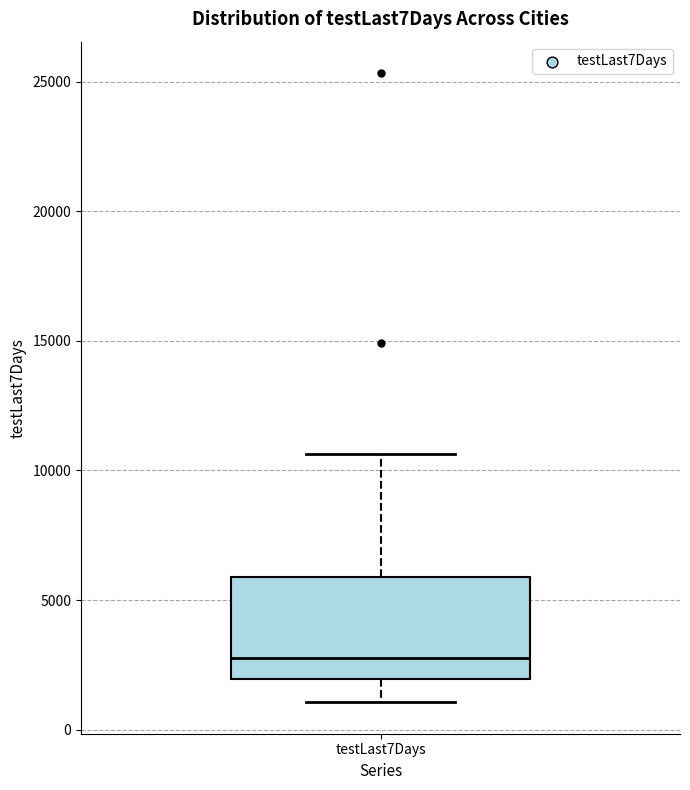

Read this box plot against the y-axis: the position of the median line, the range covered by the box, and the ends of both whiskers. The values are not printed on the chart, so give them approximately, as read against the axis.

median 3000, box 2000 to 6000, whiskers 1000 to 10500